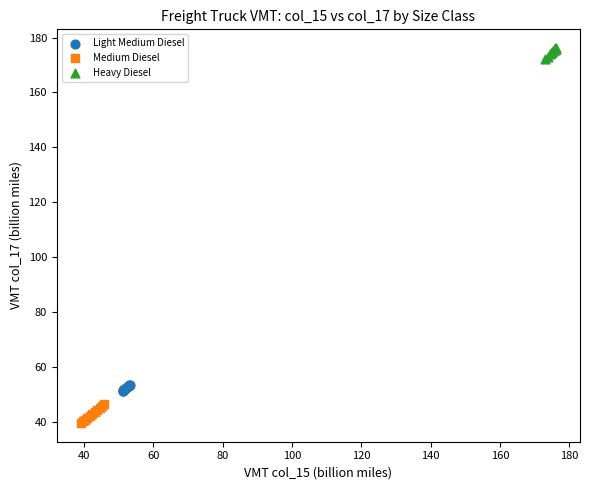

Which series has the widest spread of Y values?

Medium Diesel